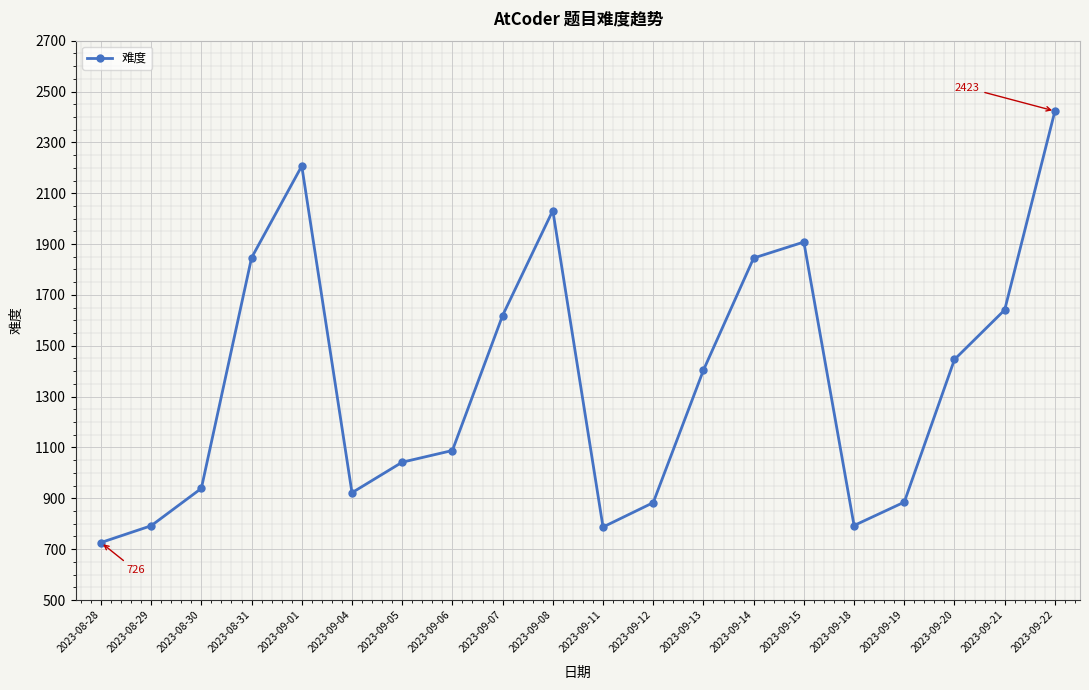

At which label is the value closest to 1574?

2023-09-07